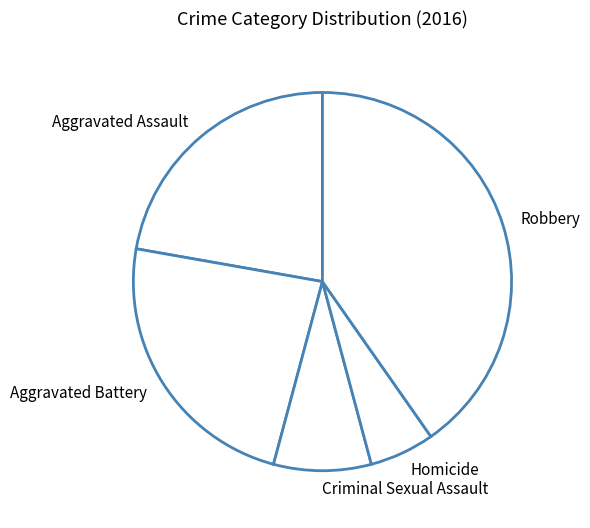

How many segments does this pie chart have?

5